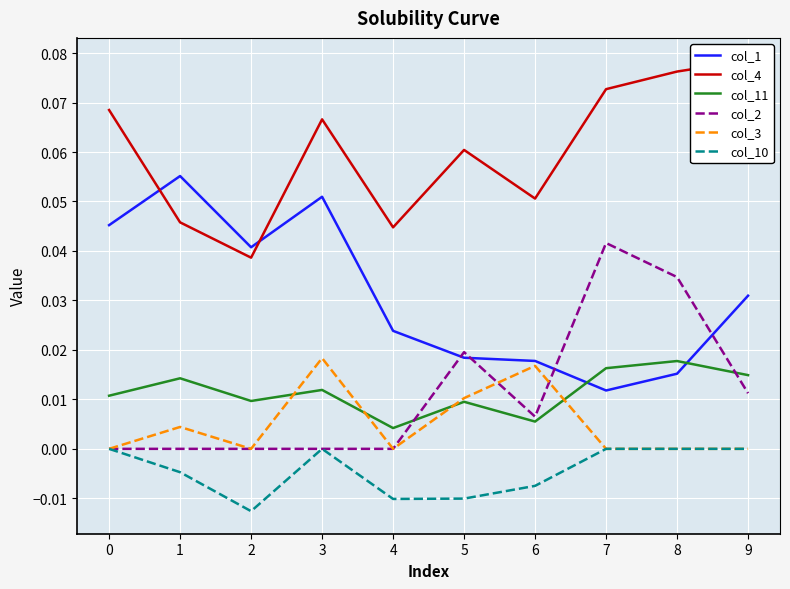

True or false: col_10 has a value of 0.0 at 0.

True